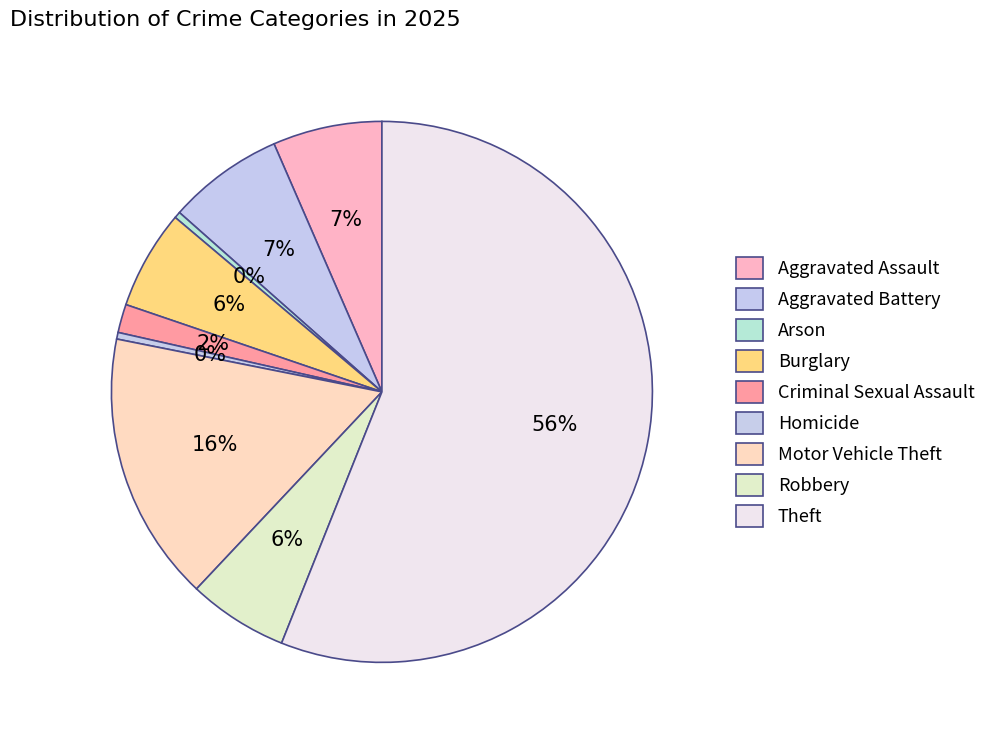

How many slices are in this pie chart?

9